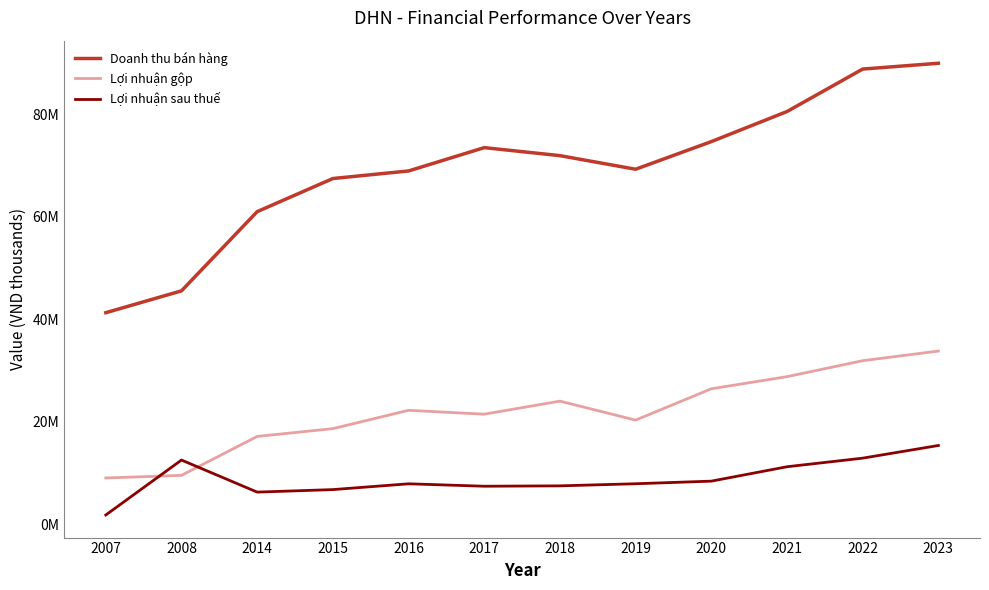

Does the chart have visible grid lines?

No